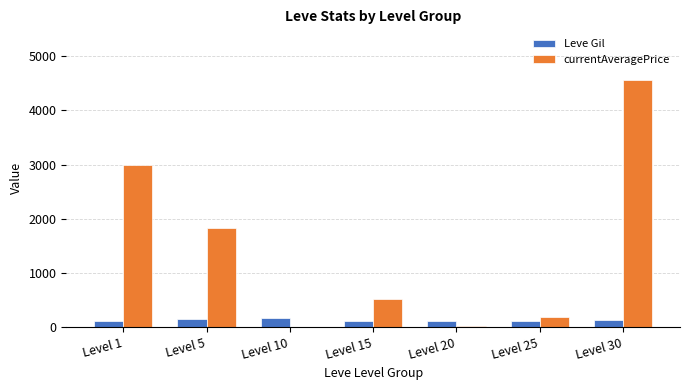

How many groups of bars are there?

7